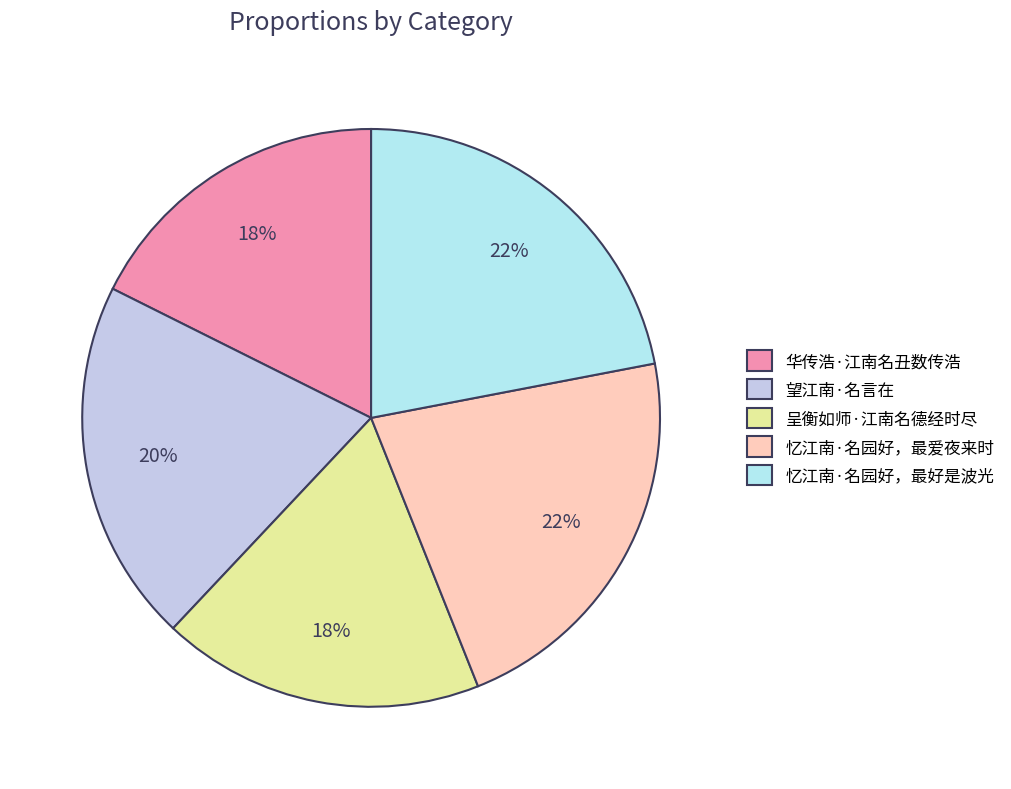

To the nearest percent, what is the difference between the largest and smallest slice percentages?

4%